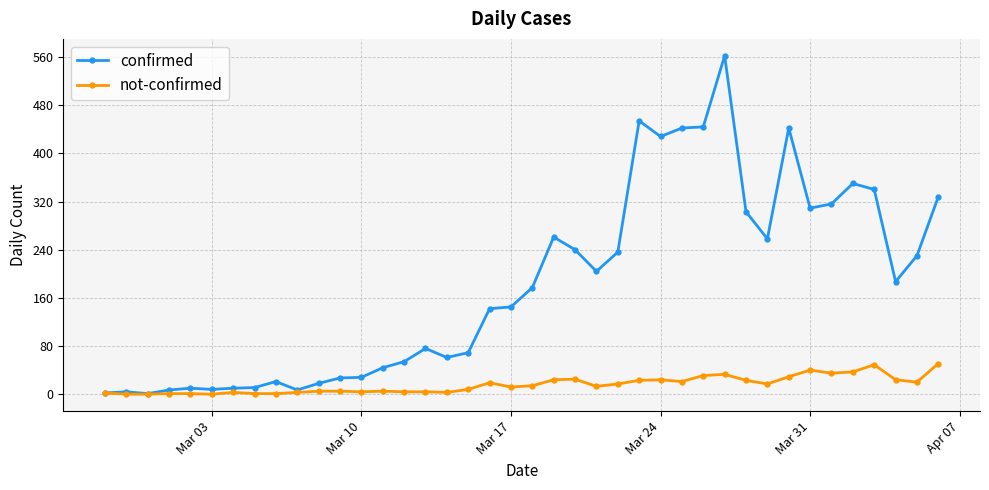

What is the greatest value displayed?

562